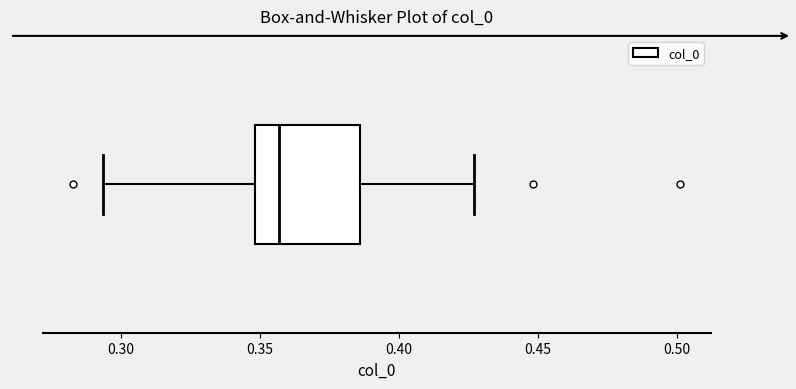

Where does the median line of the box sit on the x-axis? The values are not printed on the chart, so give them approximately, as read against the axis.

0.355